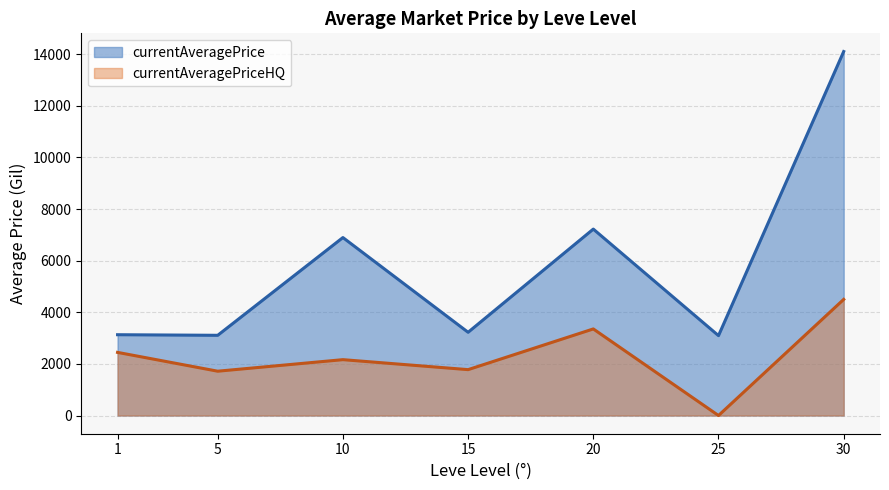

What is the average value of the currentAveragePriceHQ series?

2280.4